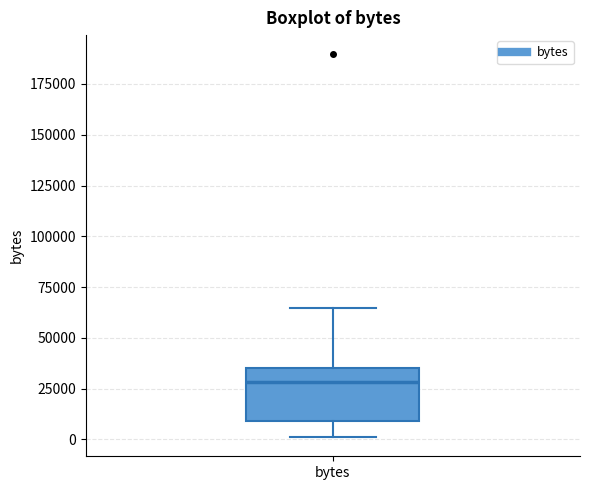

Transcribe this box plot: give where the median line is, the range the box spans, and where the two whiskers end, as read against the y-axis. The values are not printed on the chart, so give them approximately, as read against the axis.

median 30000, box 10000 to 35000, whiskers 0 to 65000